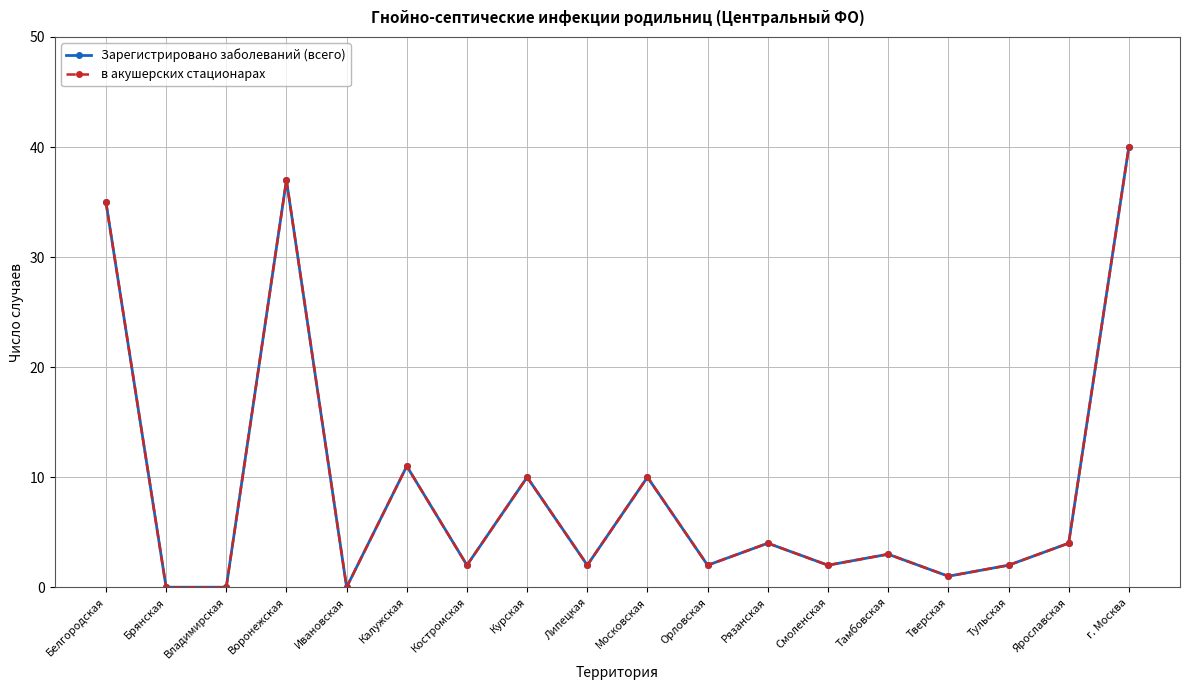

Does the chart have visible grid lines?

Yes